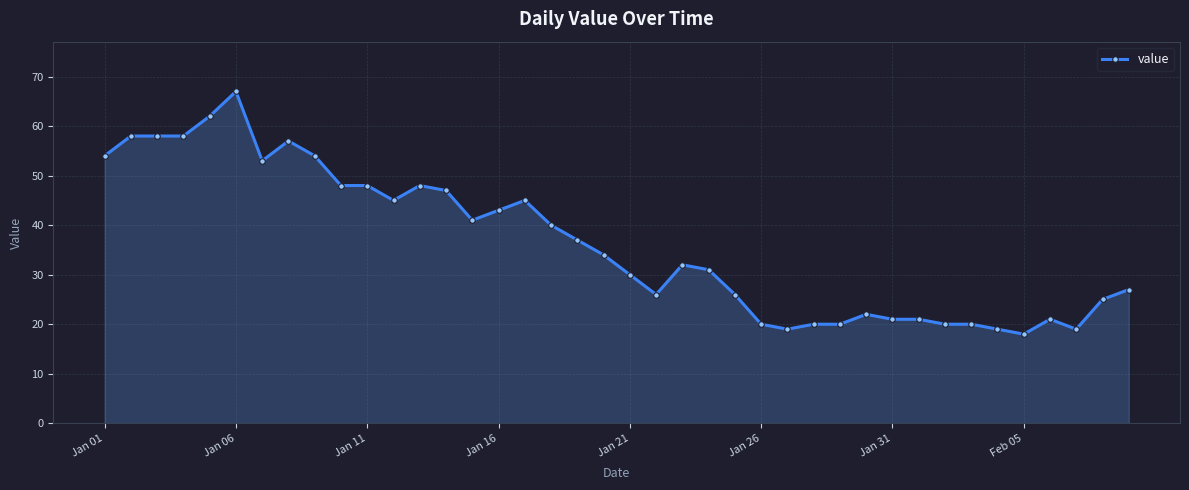

What is the smallest value displayed?

18